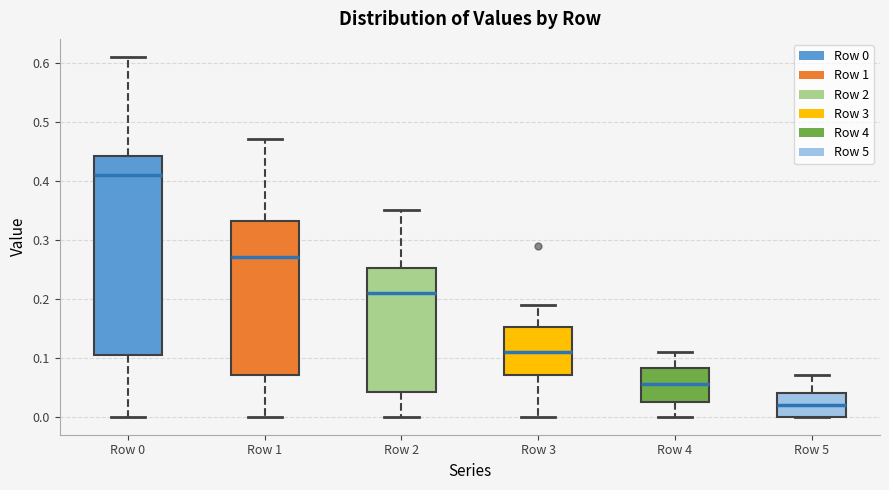

Where does the upper whisker of the box for Row 0 end on the y-axis? The values are not printed on the chart, so give them approximately, as read against the axis.

0.61